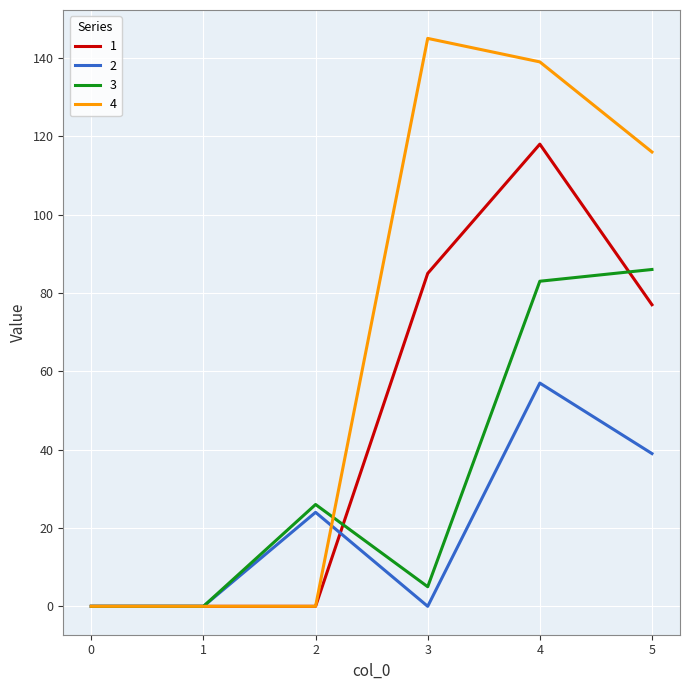

Which series has the widest spread of values?

4